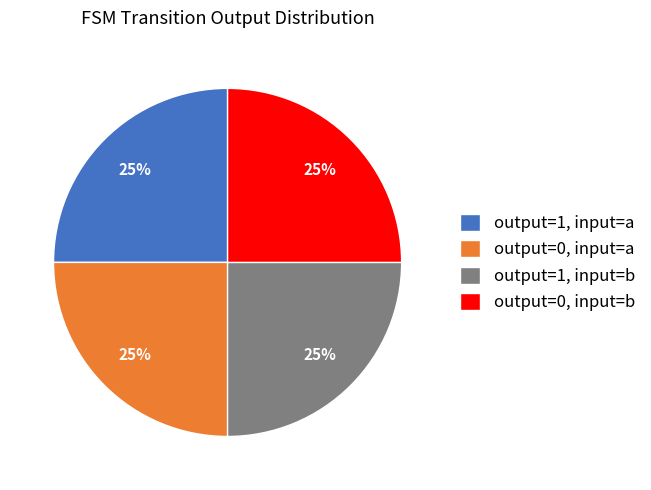

What is the ratio of the value at output=1, input=b to the value at output=0, input=a?

1.0